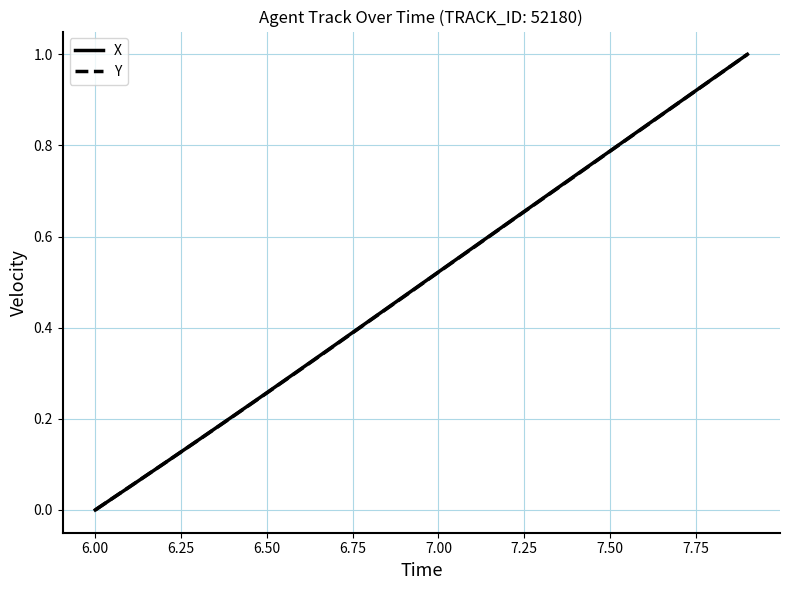

What is the maximum value for X?

1.0